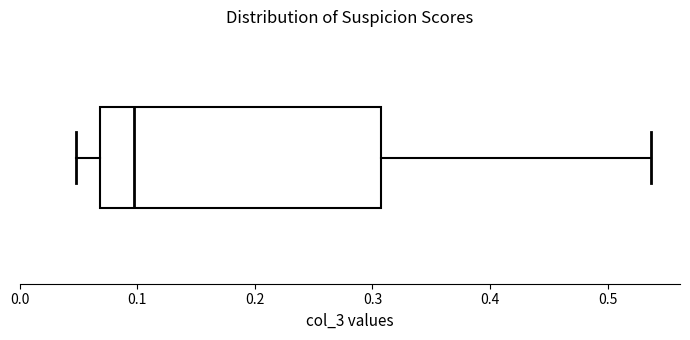

Where is the right edge of the box on the x-axis? The values are not printed on the chart, so give them approximately, as read against the axis.

0.31